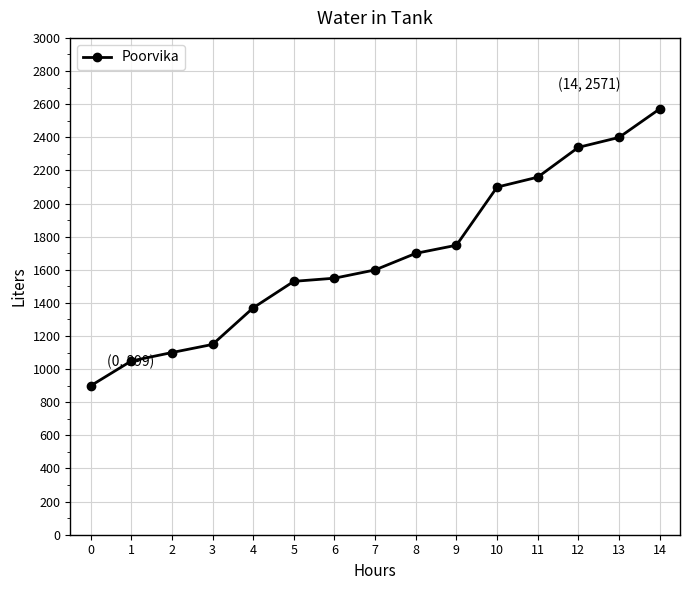

What is the sum of the values at 8 and 11?

3858